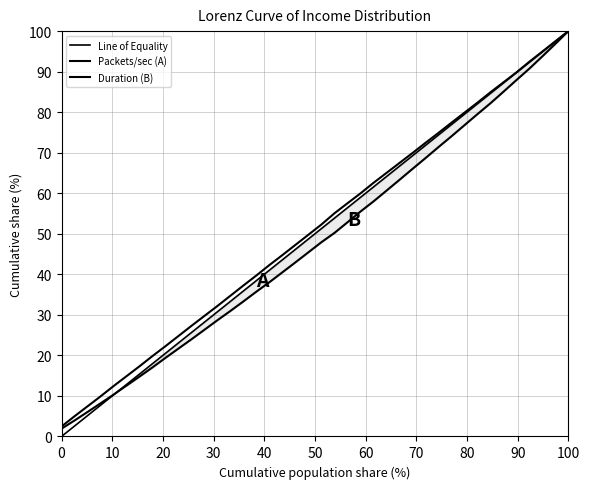

Is the value of Packets/sec (A) at 32 greater than the value of Line of Equality at 35?

No